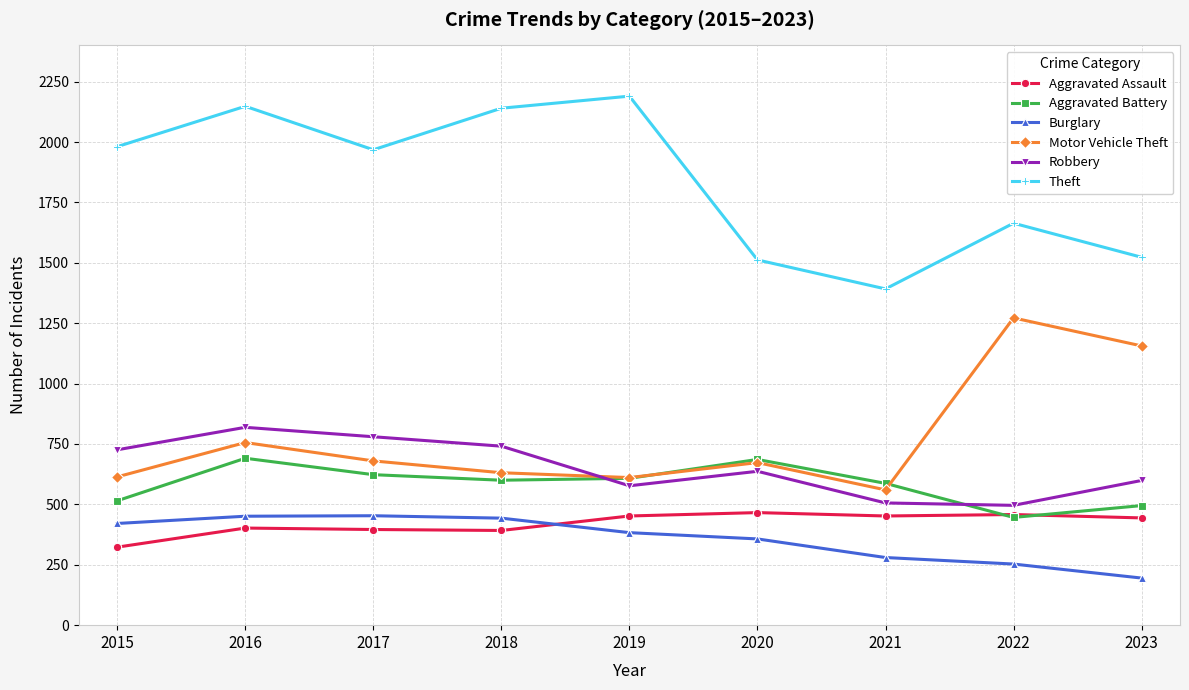

Is it true that Robbery equals 242 at 2020?

False